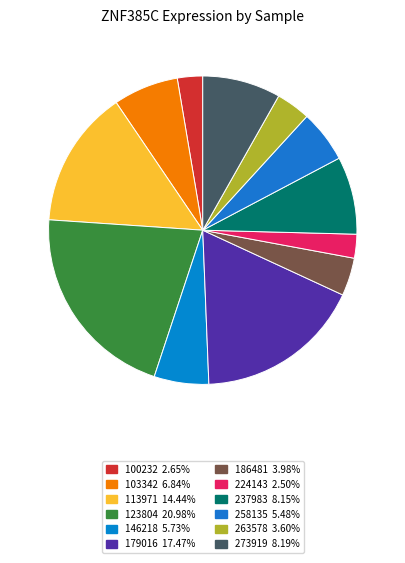

Do 113971 and 100232 together represent more than half of the pie?

No